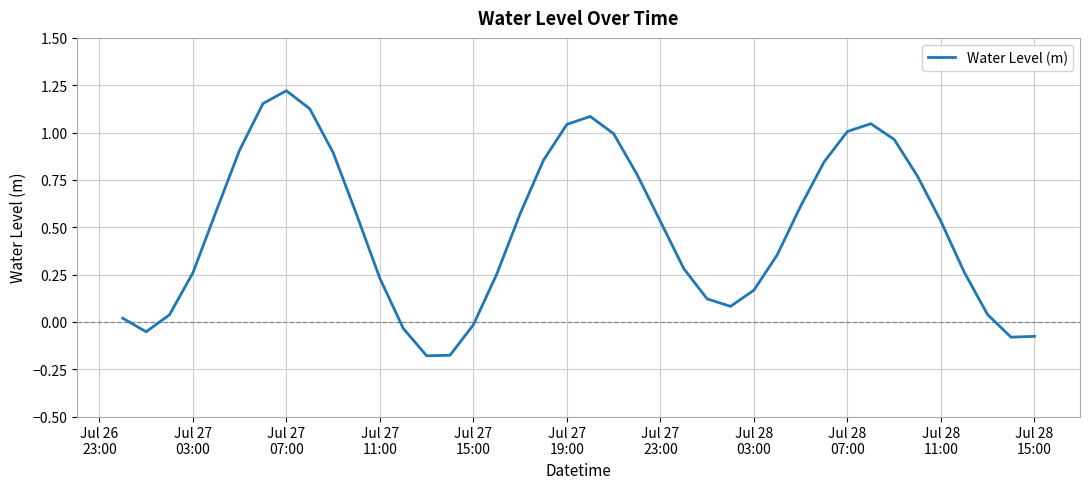

How many negative values are there?

7